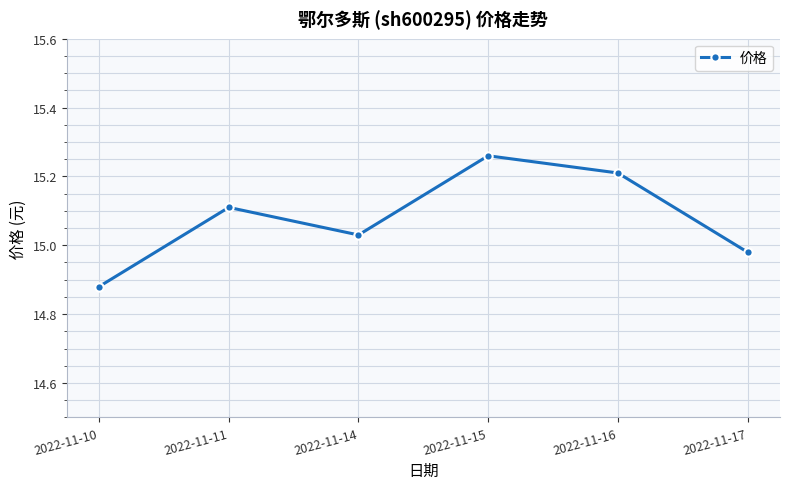

How many interior local peaks (higher than both neighbors) does the data have?

2